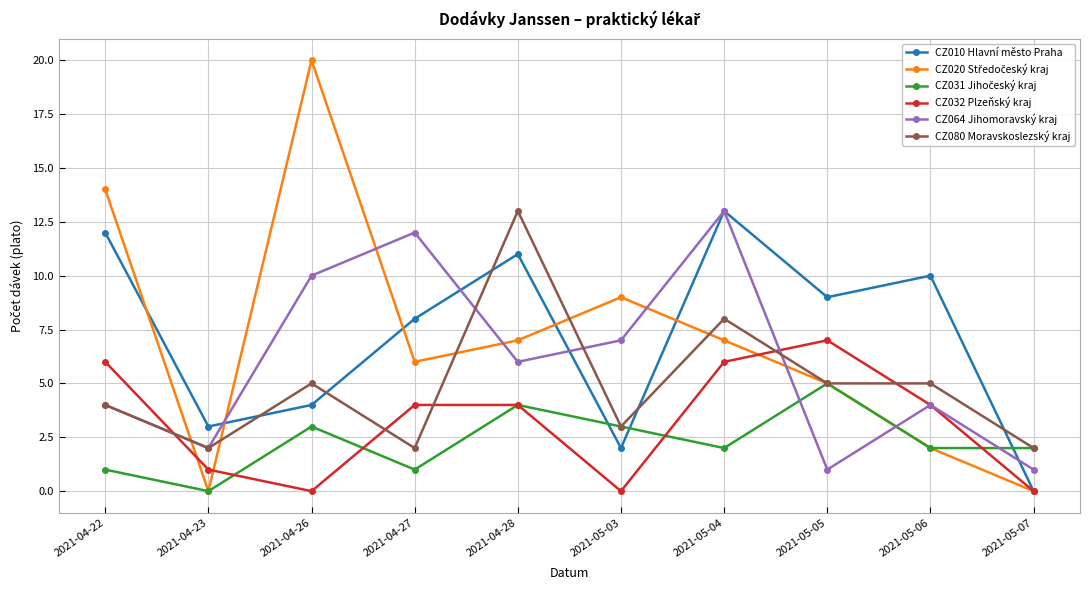

What position from the left is 2021-04-27?

4